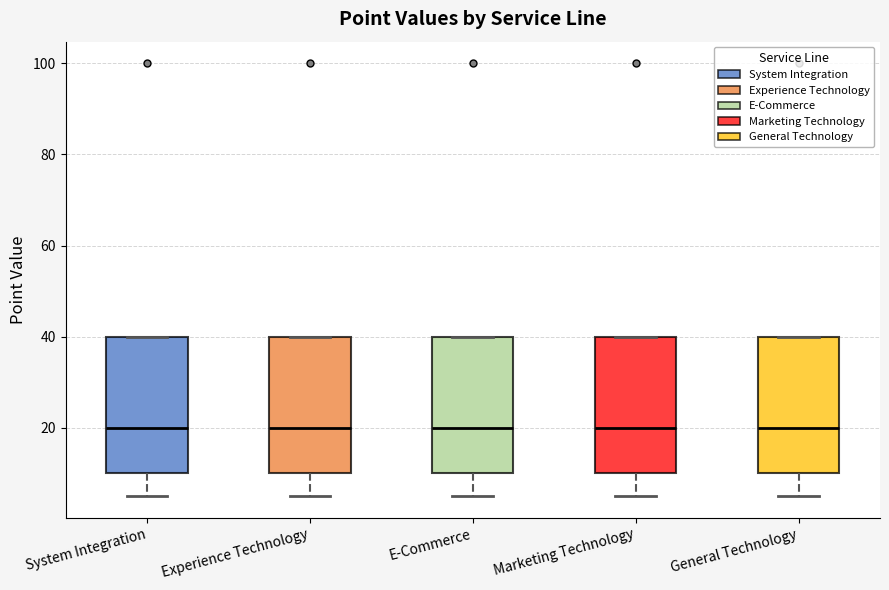

Where is the upper edge of the box for Experience Technology on the y-axis? The values are not printed on the chart, so give them approximately, as read against the axis.

40